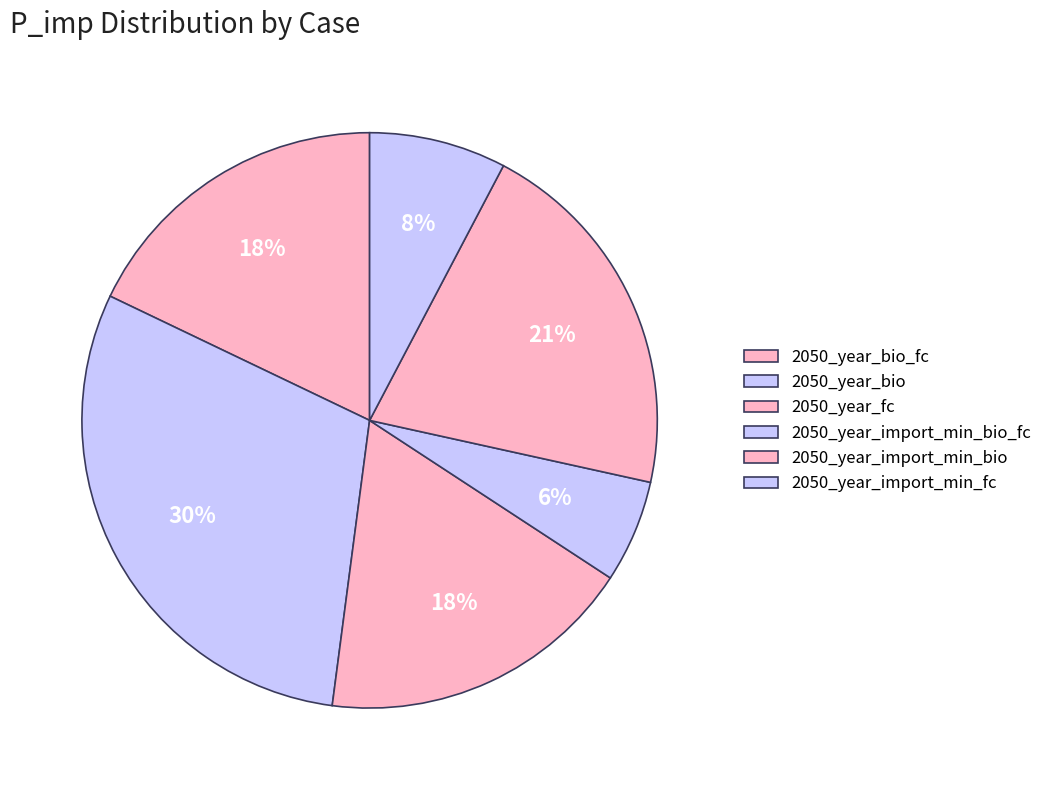

How many slices are in this pie chart?

6